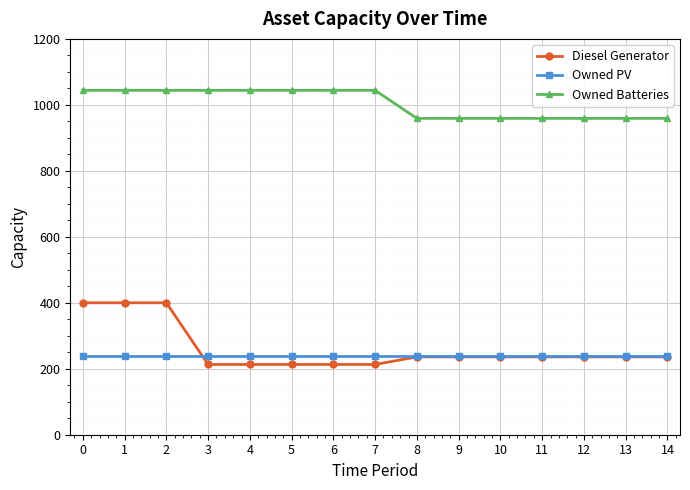

What is the difference between the highest and lowest values at 11?

723